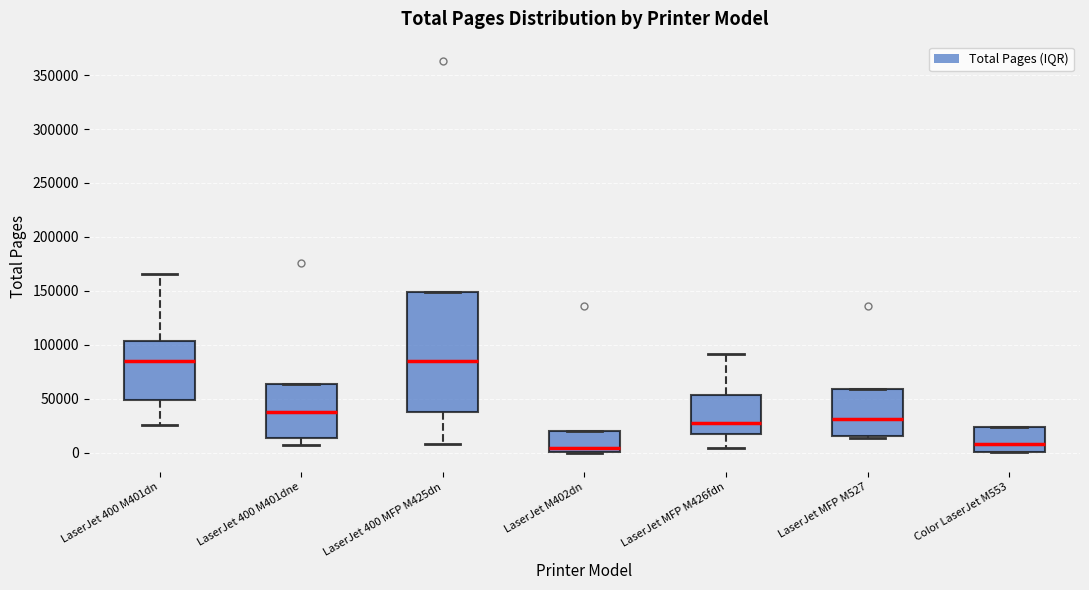

Reading left to right, read every box against the y-axis: the position of its median line, the range the box covers, and the ends of its whiskers. The values are not printed on the chart, so give them approximately, as read against the axis.

LaserJet 400 M401dn: median 85000, box 50000 to 105000, whiskers 25000 to 165000
LaserJet 400 M401dne: median 40000, box 15000 to 65000, whiskers 5000 to 65000
LaserJet 400 MFP M425dn: median 85000, box 35000 to 150000, whiskers 10000 to 150000
LaserJet M402dn: median 5000, box 0 to 20000, whiskers 0 to 20000
LaserJet MFP M426fdn: median 25000, box 15000 to 55000, whiskers 5000 to 90000
LaserJet MFP M527: median 30000, box 15000 to 60000, whiskers 15000 (just below the box's lower edge) to 60000
Color LaserJet M553: median 10000, box 0 to 25000, whiskers 0 to 25000